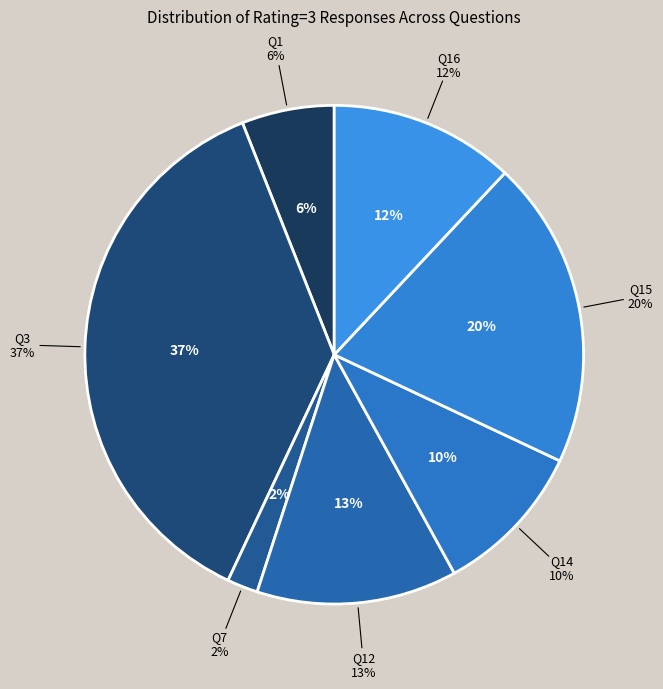

Combined, do Q7 and Q12 account for over 50%?

No